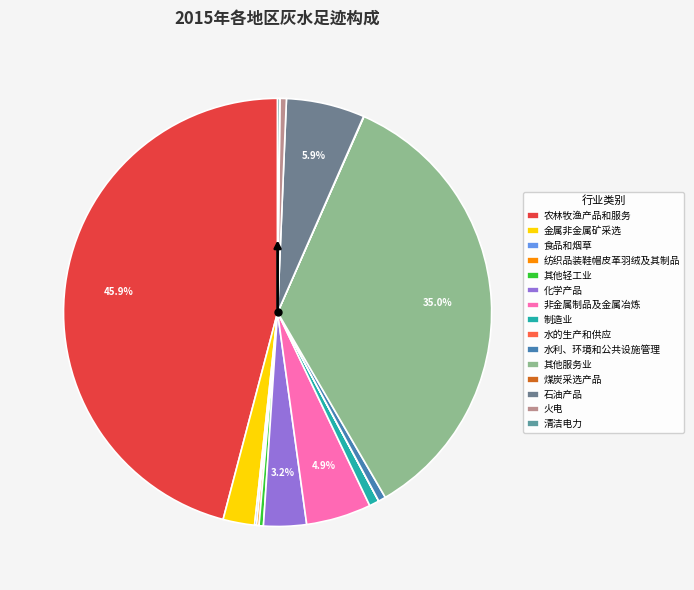

Is it true that 水的生产和供应 is 0% of the pie?

True